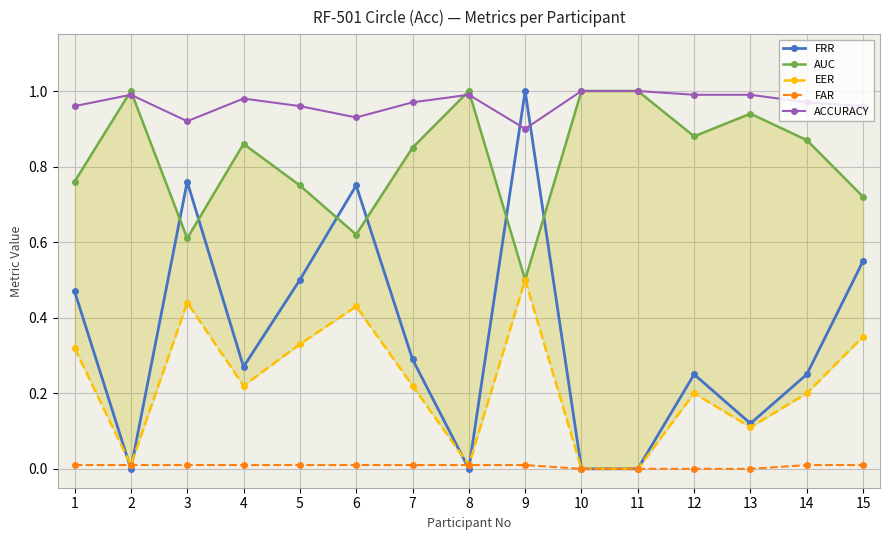

Reading left to right, extract all data points from this chart.

FRR: 1=0.5	2=0.0	3=0.8	4=0.3	5=0.5	6=0.8	7=0.3	8=0.0	9=1.0	10=0.0	11=0.0	12=0.2	13=0.1	14=0.2	15=0.6
AUC: 1=0.8	2=1.0	3=0.6	4=0.9	5=0.8	6=0.6	7=0.8	8=1.0	9=0.5	10=1.0	11=1.0	12=0.9	13=0.9	14=0.9	15=0.7
EER: 1=0.3	2=0.0	3=0.4	4=0.2	5=0.3	6=0.4	7=0.2	8=0.0	9=0.5	10=0.0	11=0.0	12=0.2	13=0.1	14=0.2	15=0.3
FAR: 1=0.0	2=0.0	3=0.0	4=0.0	5=0.0	6=0.0	7=0.0	8=0.0	9=0.0	10=0.0	11=0.0	12=0.0	13=0.0	14=0.0	15=0.0
ACCURACY: 1=1.0	2=1.0	3=0.9	4=1.0	5=1.0	6=0.9	7=1.0	8=1.0	9=0.9	10=1.0	11=1.0	12=1.0	13=1.0	14=1.0	15=1.0